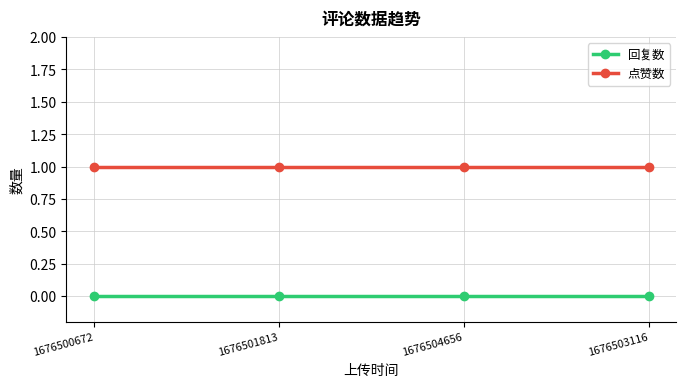

True or false: 回复数 has more than 2 interior local peaks.

False